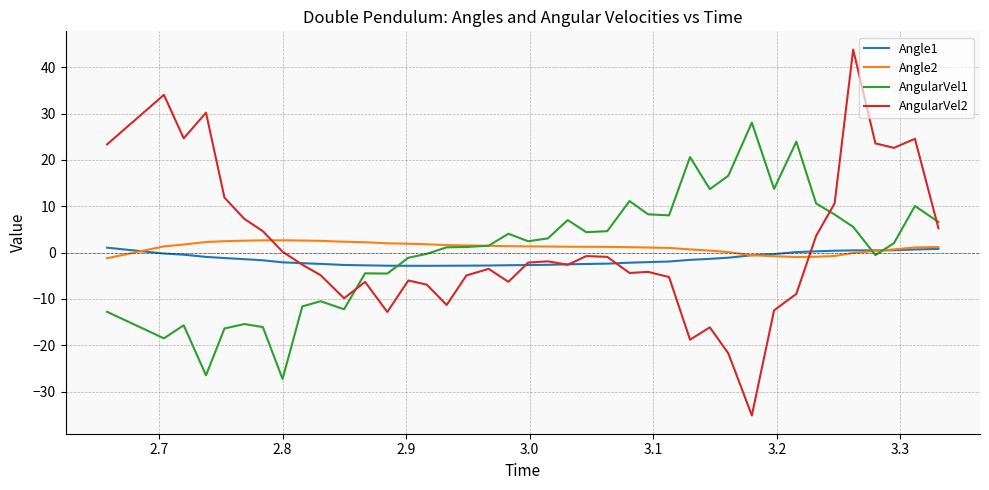

What is the maximum value shown in the chart?

43.8